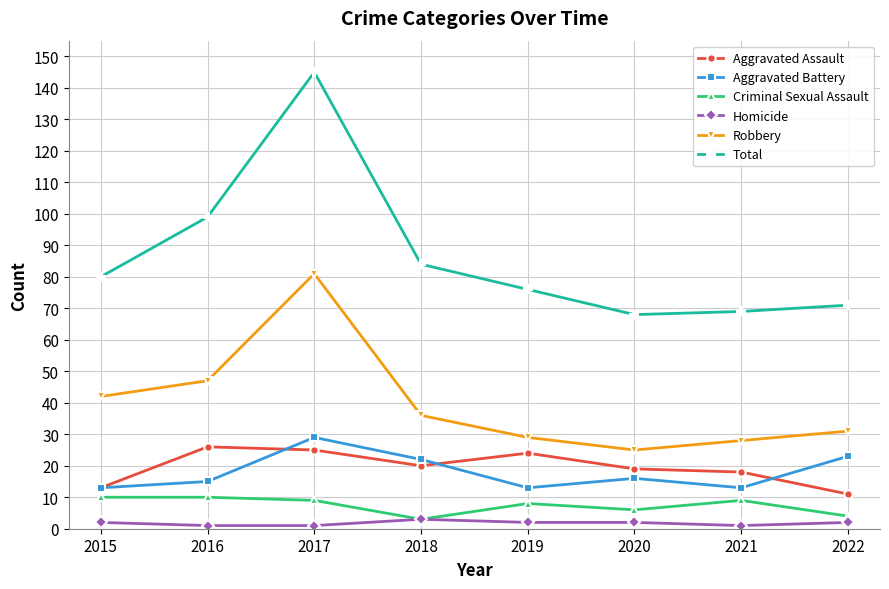

Which series has the largest range (max minus min)?

Total